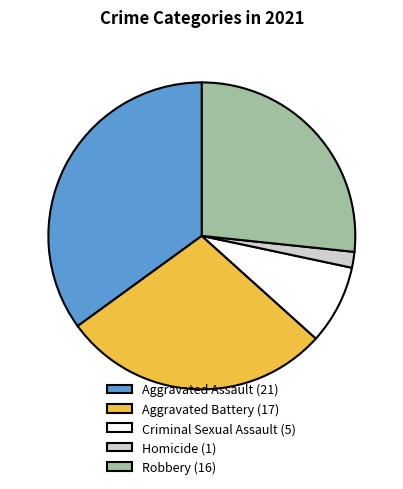

How many segments does this pie chart have?

5